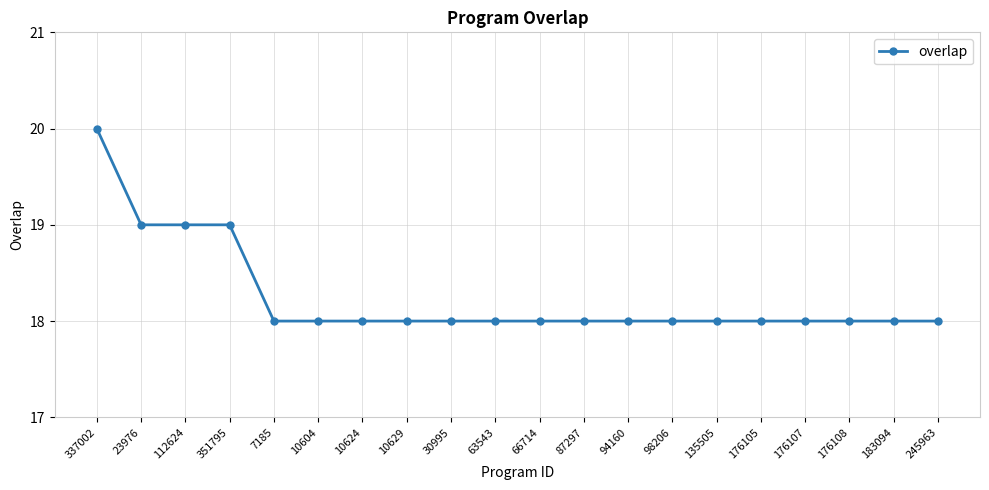

What is the label of the 13th point from the left?

94160